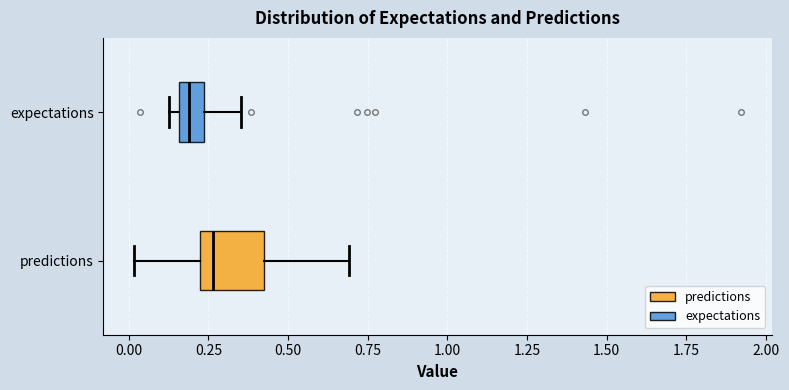

Reading bottom to top, read every box against the x-axis: the position of its median line, the range the box covers, and the ends of its whiskers. The values are not printed on the chart, so give them approximately, as read against the axis.

predictions: median 0.25, box 0.20 to 0.45, whiskers 0.00 to 0.70
expectations: median 0.20, box 0.15 to 0.25, whiskers 0.10 to 0.35